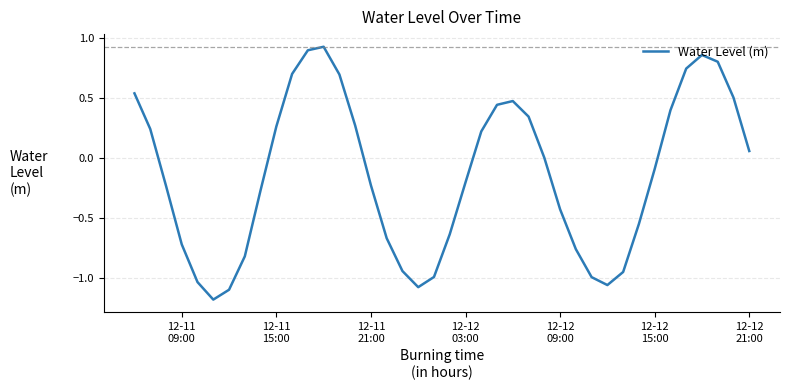

What is the difference between the maximum and minimum values?

2.1